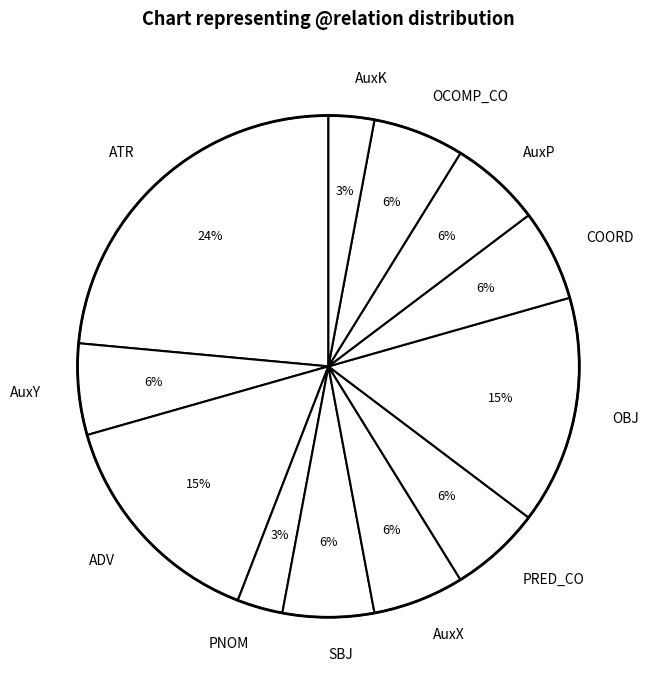

Which category has the biggest portion of the pie?

ATR